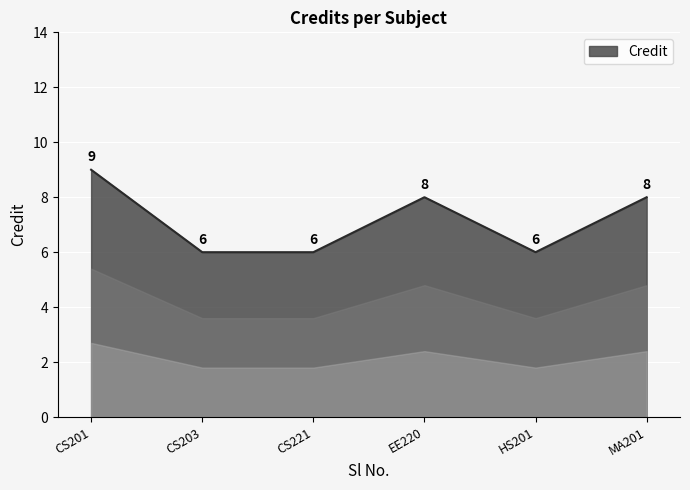

What position from the right is CS221?

4